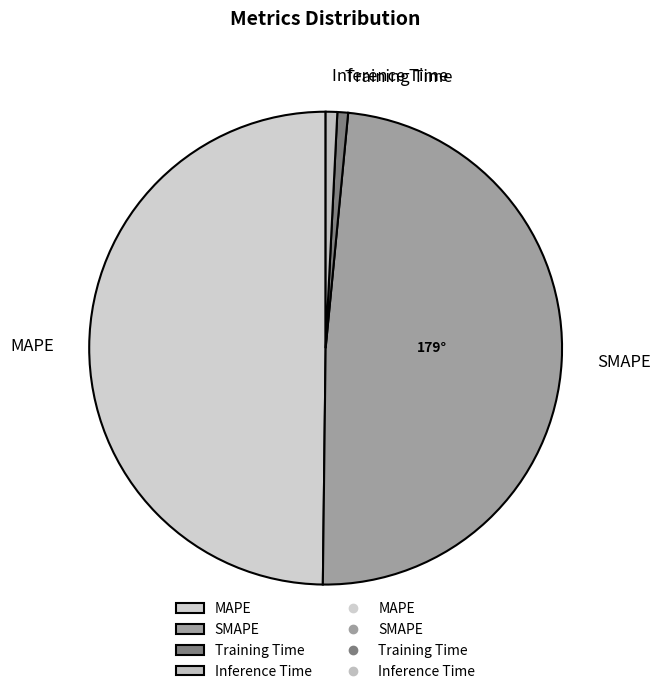

How many slices are in this pie chart?

4